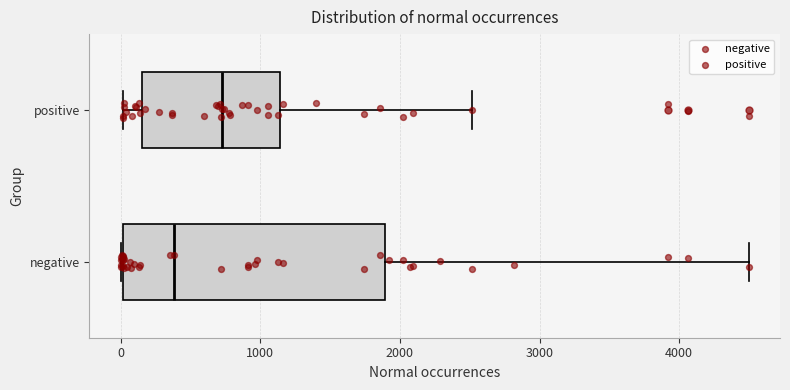

Reading bottom to top, read every box against the x-axis: the position of its median line, the range the box covers, and the ends of its whiskers. The values are not printed on the chart, so give them approximately, as read against the axis.

negative: median 400, box 0 to 1900, whiskers 0 to 4500
positive: median 700, box 200 to 1100, whiskers 0 to 2500